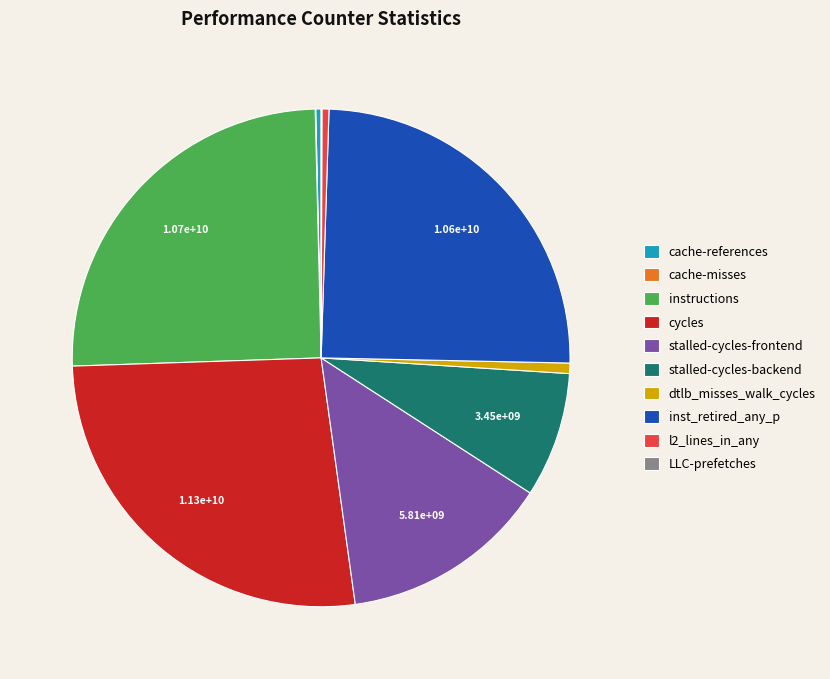

Is there a majority slice in this chart?

No